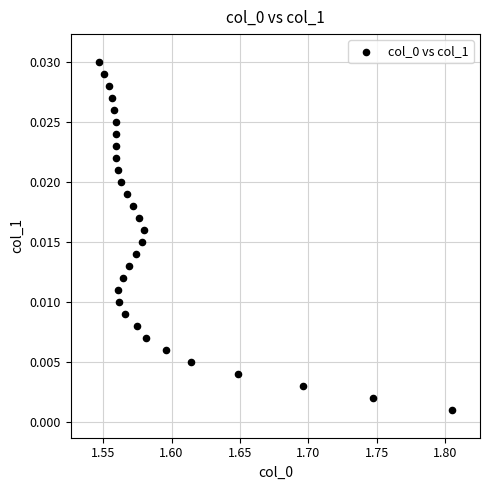

What is the range of X values (max minus min)?

0.3